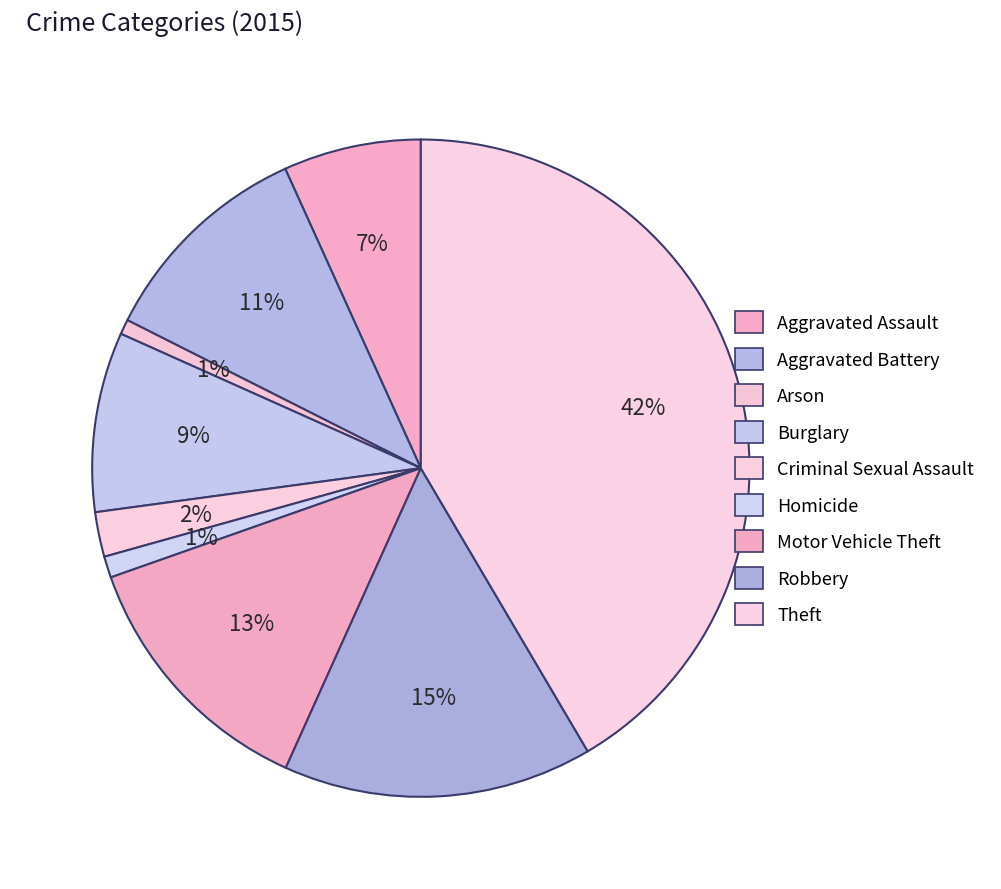

The Burglary slice represents 1% of the pie. True or false?

False